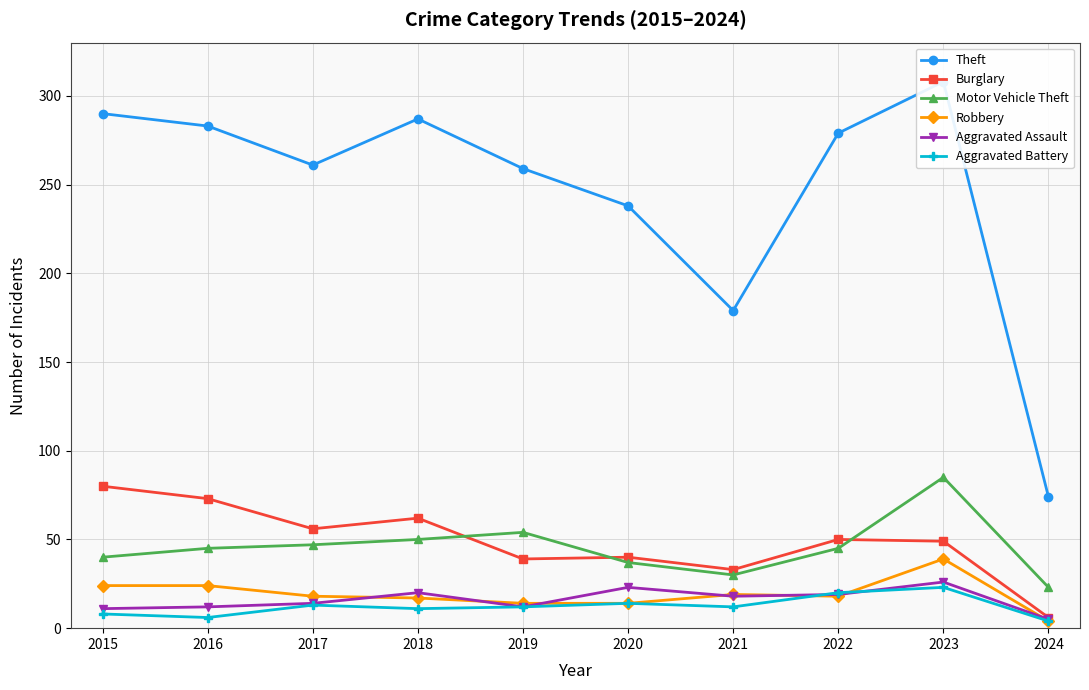

True or false: Burglary and Aggravated Battery intersect in this chart.

False